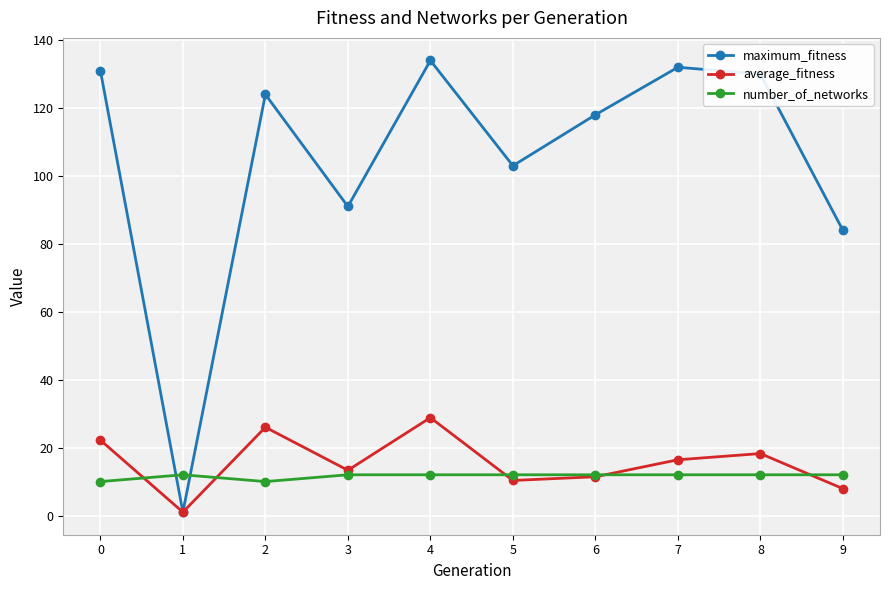

True or false: average_fitness has more than 1 interior local peaks.

True